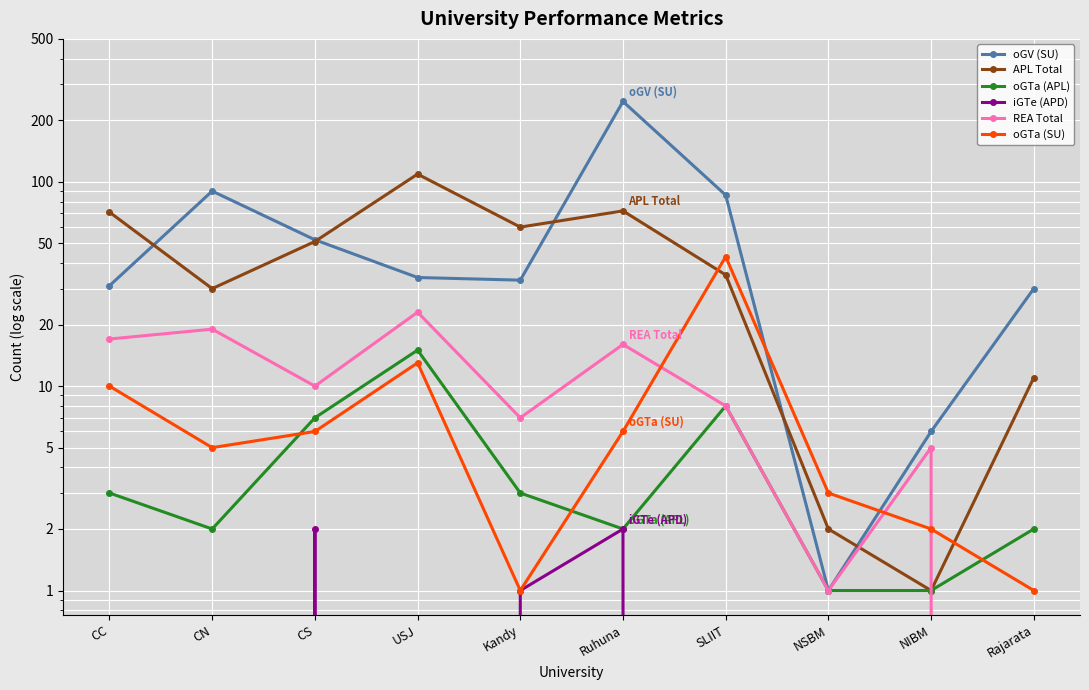

Reading left to right, list all the values displayed in this chart.

oGV (SU): CC=31	CN=90	CS=52	USJ=34	Kandy=33	Ruhuna=247	SLIIT=86	NSBM=1	NIBM=6	Rajarata=30
APL Total: CC=71	CN=30	CS=51	USJ=109	Kandy=60	Ruhuna=72	SLIIT=35	NSBM=2	NIBM=1	Rajarata=11
oGTa (APL): CC=3	CN=2	CS=7	USJ=15	Kandy=3	Ruhuna=2	SLIIT=8	NSBM=1	NIBM=1	Rajarata=2
iGTe (APD): CC=0	CN=0	CS=2	USJ=0	Kandy=1	Ruhuna=2	SLIIT=0	NSBM=0	NIBM=0	Rajarata=0
REA Total: CC=17	CN=19	CS=10	USJ=23	Kandy=7	Ruhuna=16	SLIIT=8	NSBM=1	NIBM=5	Rajarata=0
oGTa (SU): CC=10	CN=5	CS=6	USJ=13	Kandy=1	Ruhuna=6	SLIIT=43	NSBM=3	NIBM=2	Rajarata=1